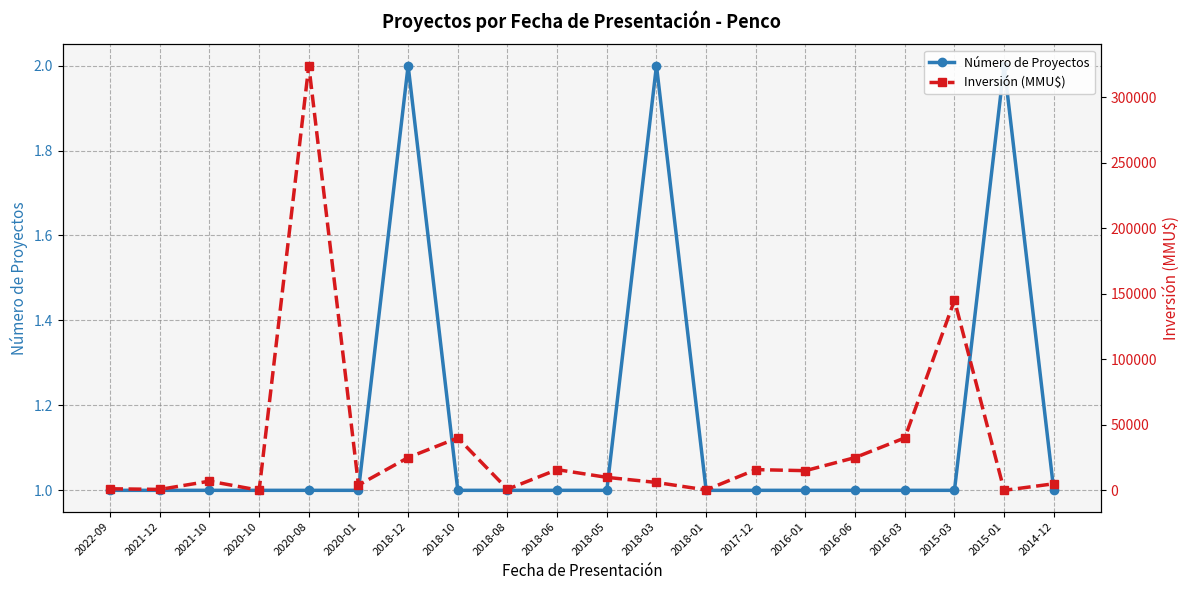

Rank the series at 2018-08 from lowest to highest value.

Número de Proyectos, Inversión (MMU$)